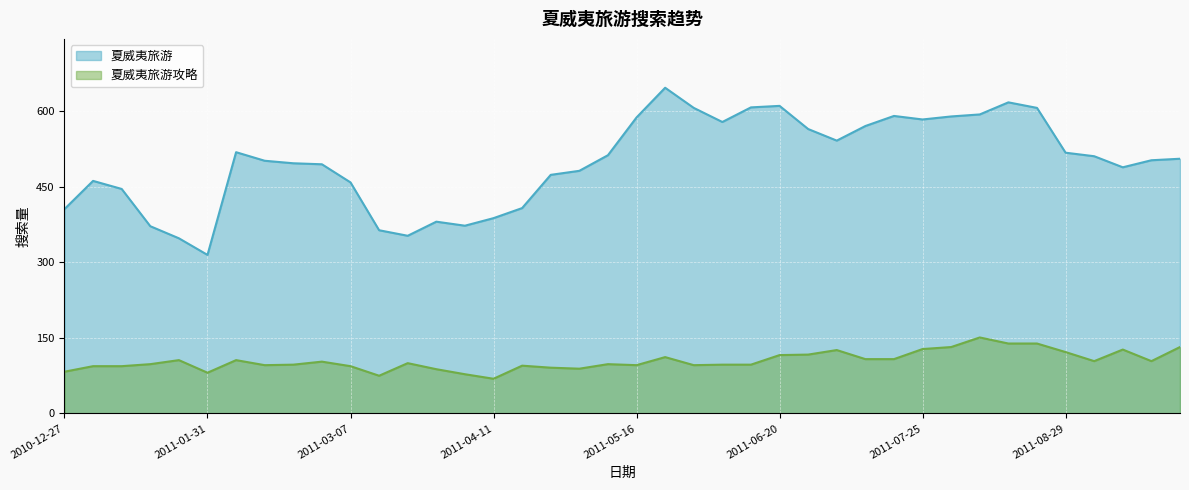

What is the difference between the second highest and second lowest values in the 夏威夷旅游 series?

270